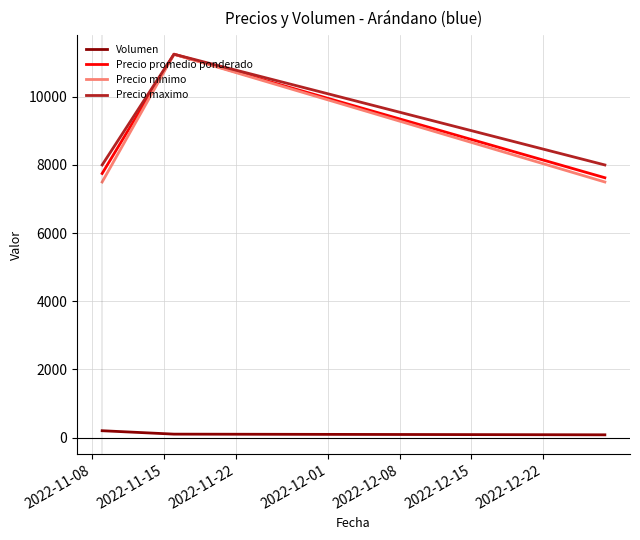

How many interior local peaks does the Precio maximo series have?

1